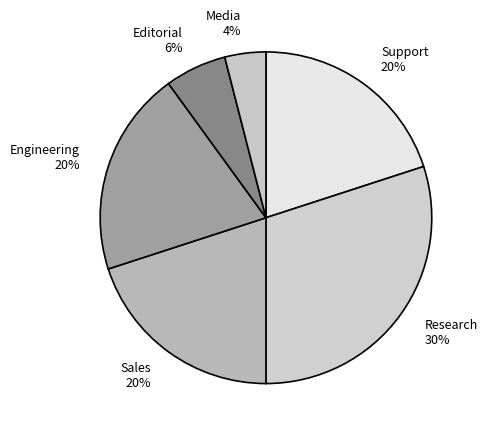

Does Editorial 6% account for over 50% of the chart?

No